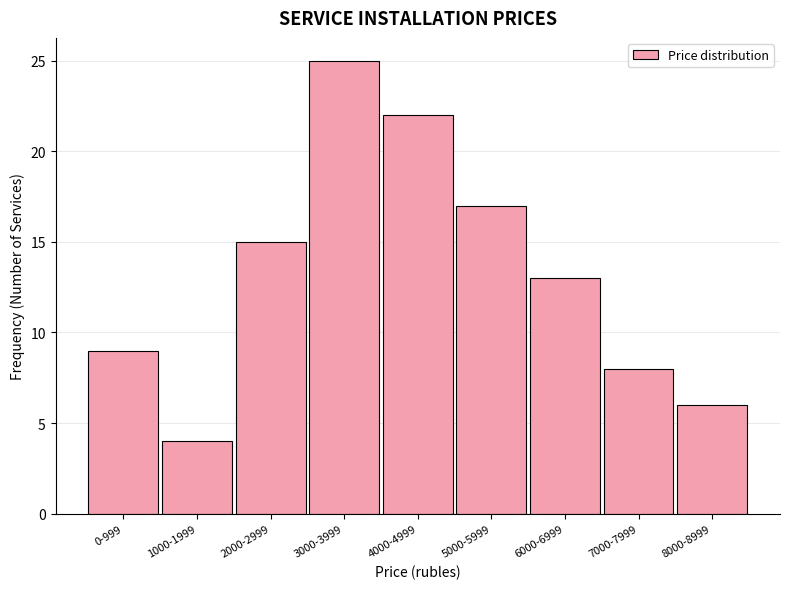

Reading left to right, transcribe all the data shown in this chart.

0-999=9	1000-1999=4	2000-2999=15	3000-3999=25	4000-4999=22	5000-5999=17	6000-6999=13	7000-7999=8	8000-8999=6